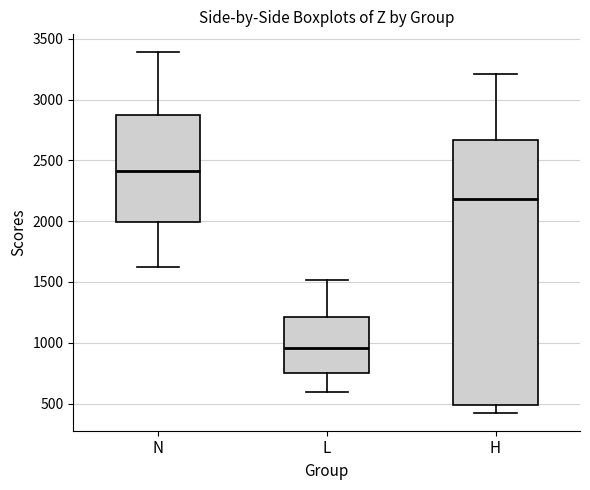

Which box's median line is the lowest?

L